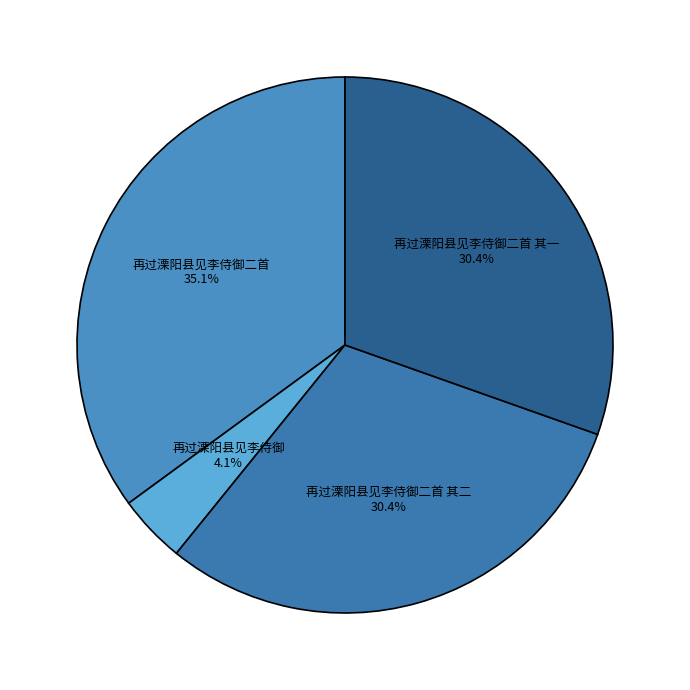

How many segments does this pie chart have?

4